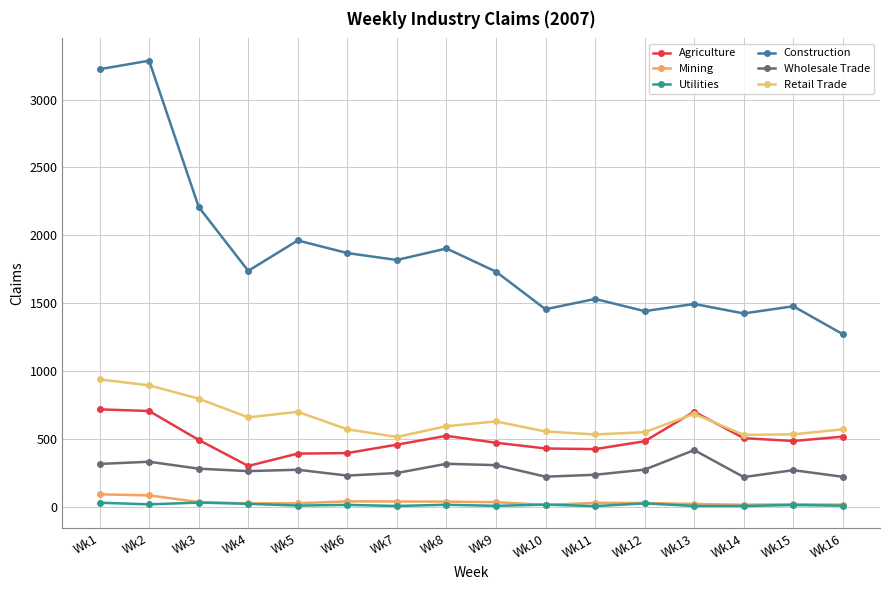

Which series has the largest range (max minus min)?

Construction